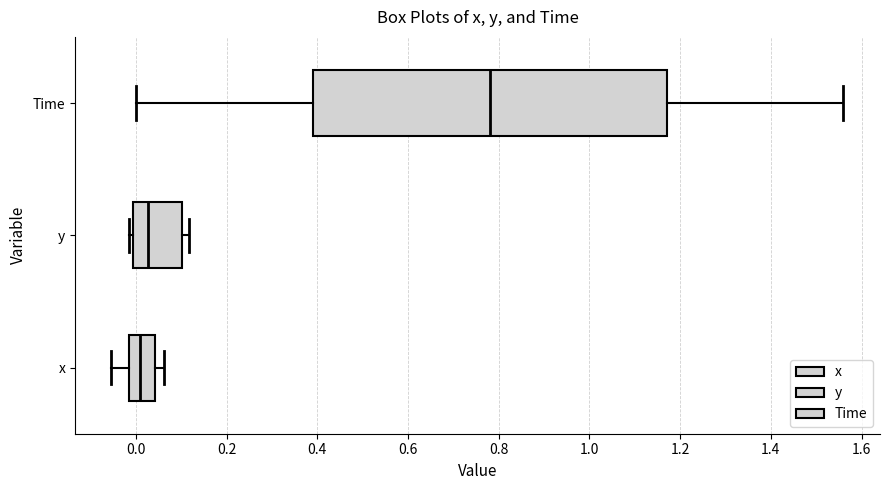

Comparing the boxes themselves (not the whiskers), which one is the widest?

Time